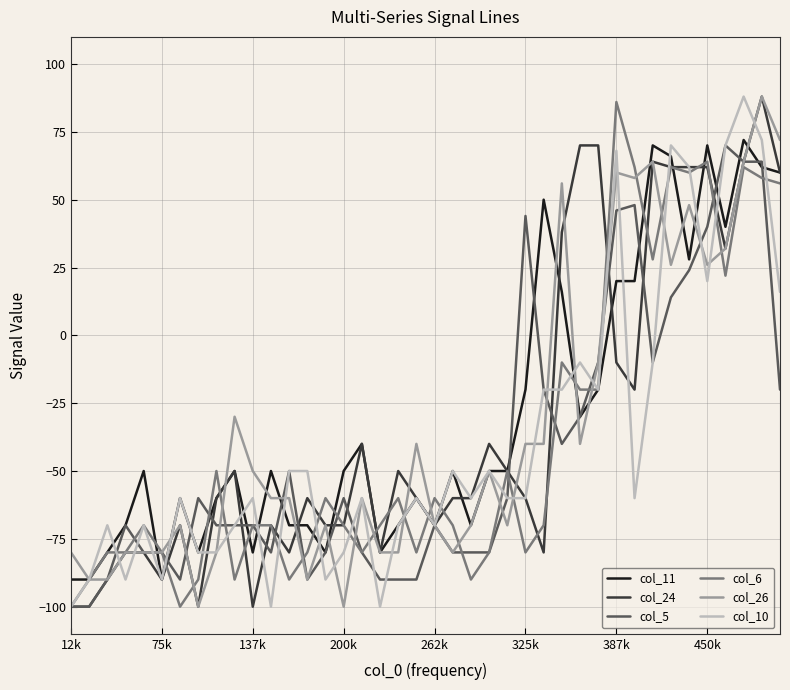

What is the minimum value for col_5?

-100